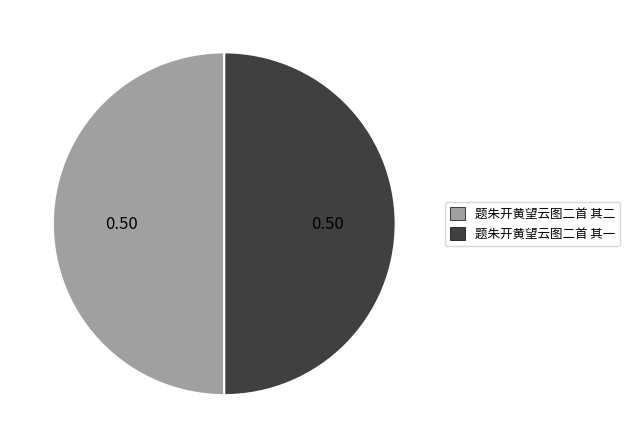

Approximately how many times larger is the value at 题朱开黄望云图二首 其一 compared to 题朱开黄望云图二首 其二?

1.0